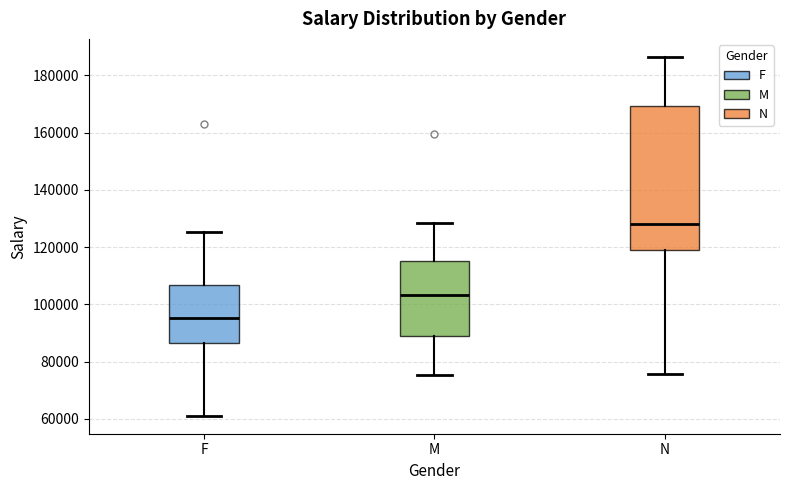

Comparing the boxes themselves (not the whiskers), which one is the tallest?

N